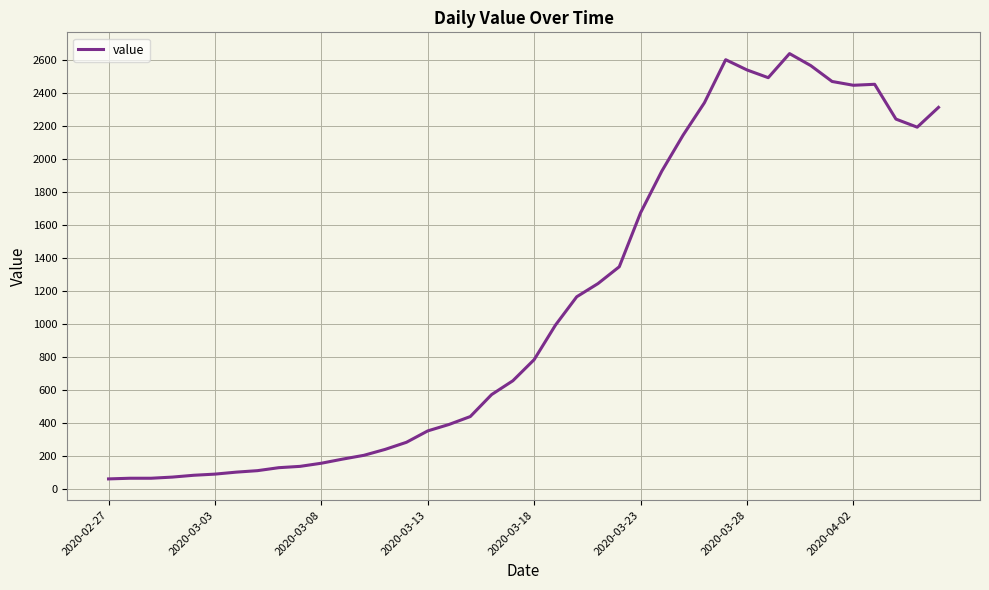

What is the smallest value displayed?

61